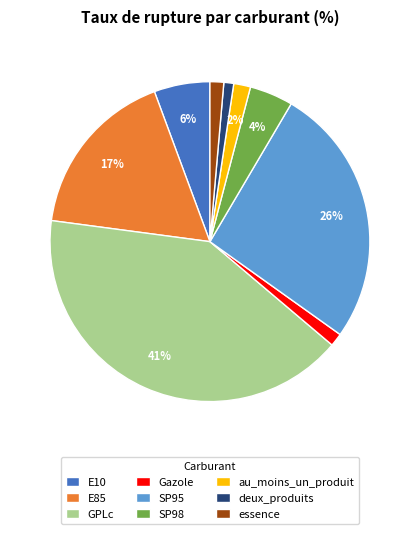

Do deux_produits and E10 together represent more than half of the pie?

No